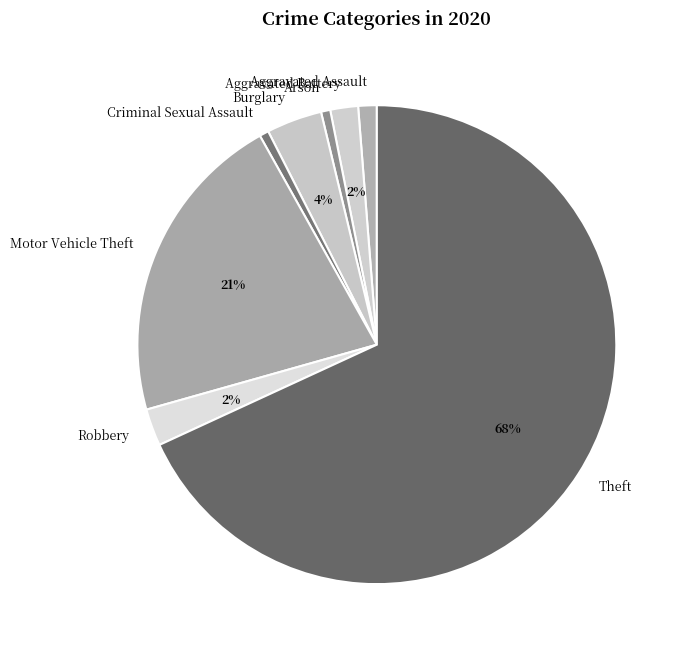

The Motor Vehicle Theft slice represents 35% of the pie. True or false?

False